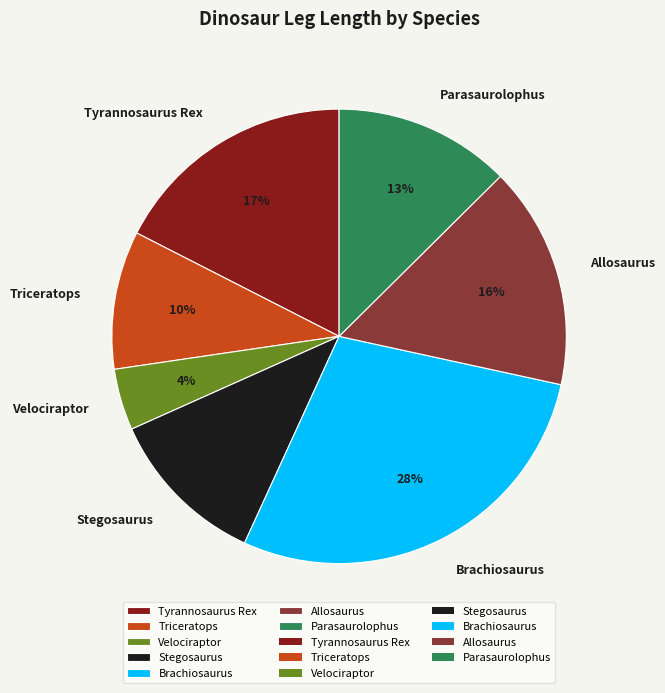

Do Velociraptor and Parasaurolophus together represent more than half of the pie?

No